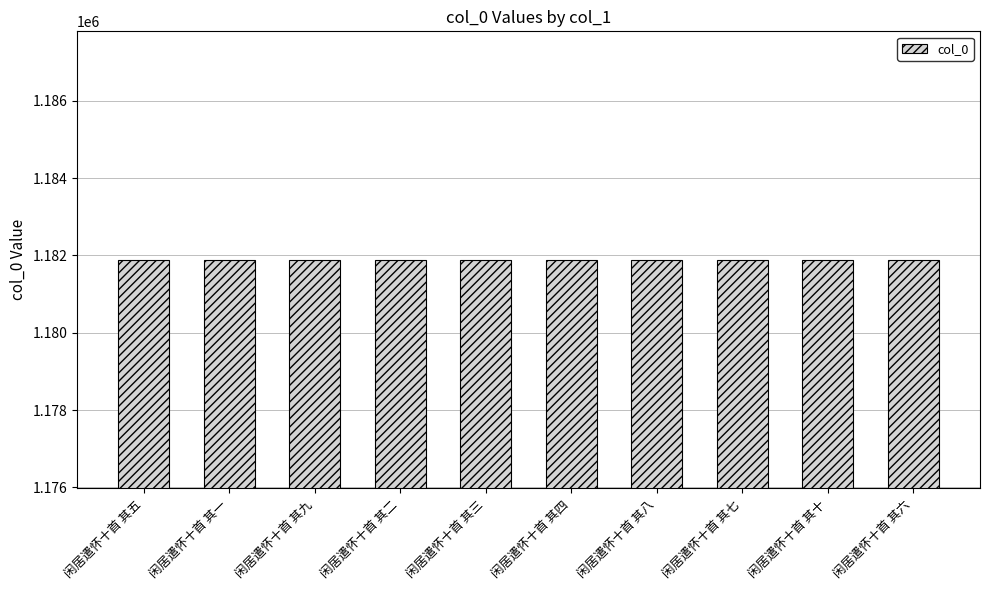

What is the maximum value shown in the chart?

1181890